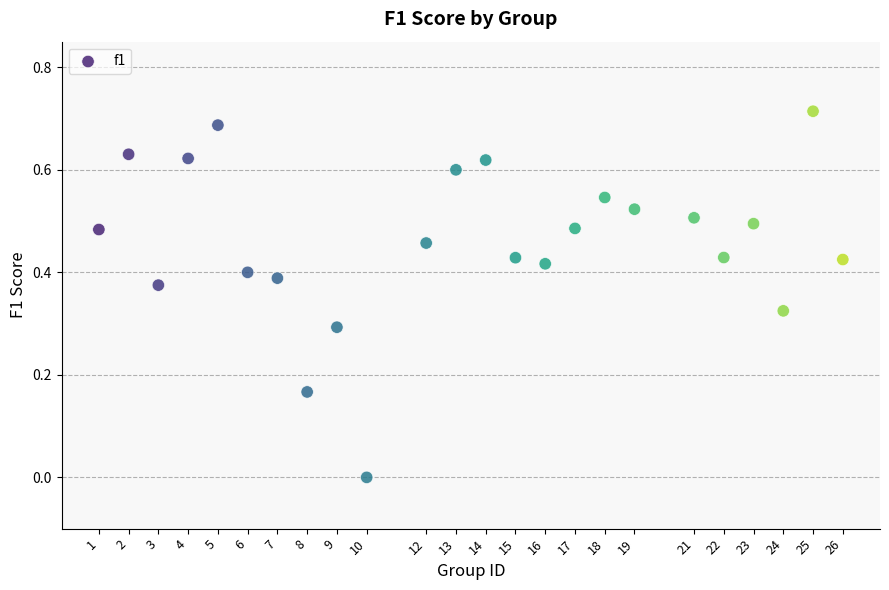

What is the range of X values (max minus min)?

25.0